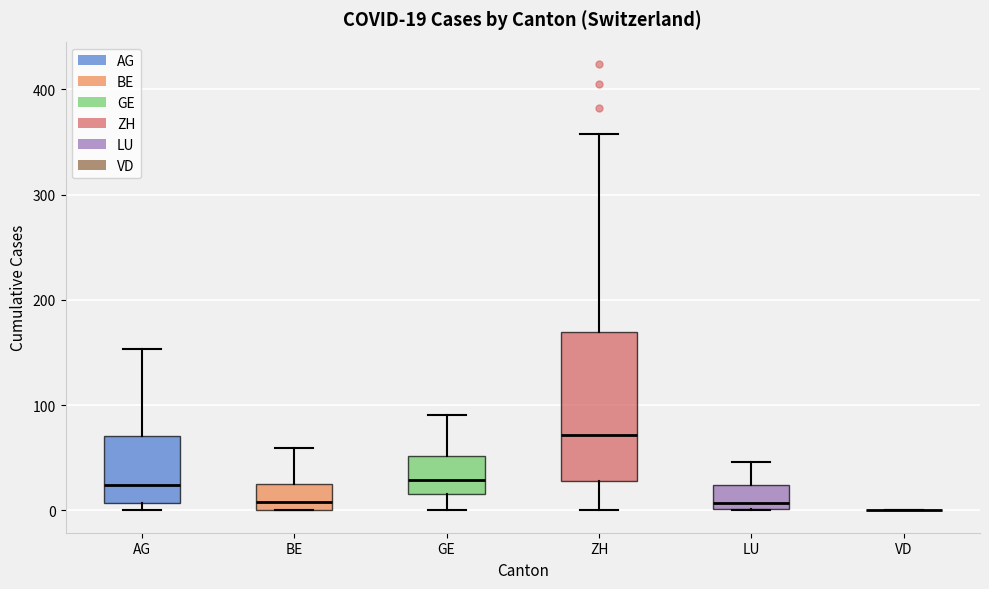

Which box is the tallest, from its lower edge to its upper edge?

ZH